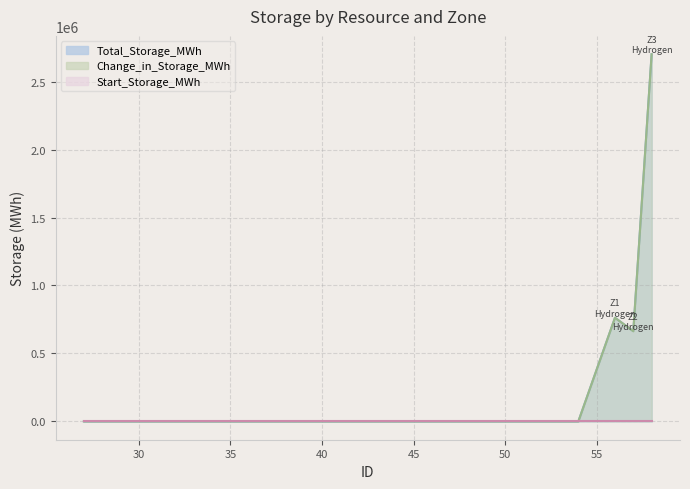

Which series has the largest range (max minus min)?

Total_Storage_MWh